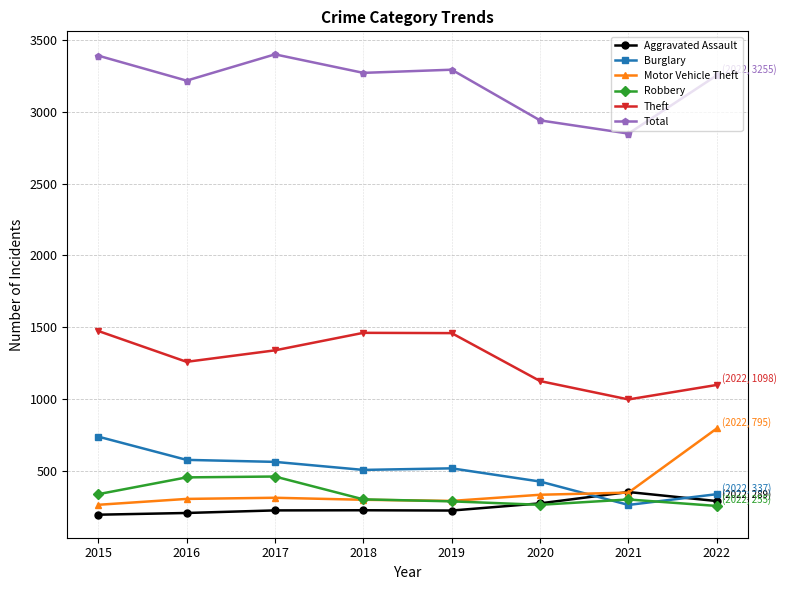

Is it true that Motor Vehicle Theft equals 304 at 2016?

True